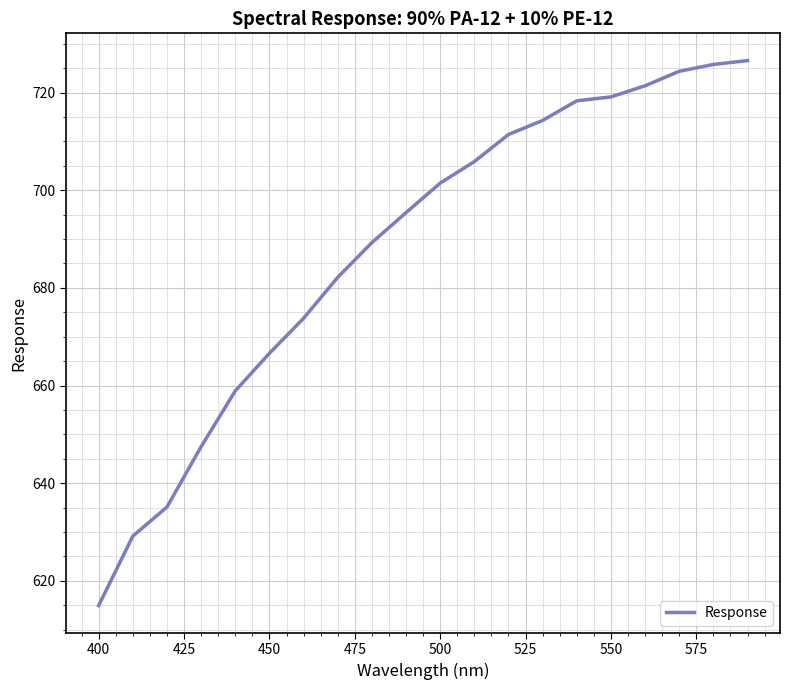

What is the difference between the maximum and minimum values?

111.6